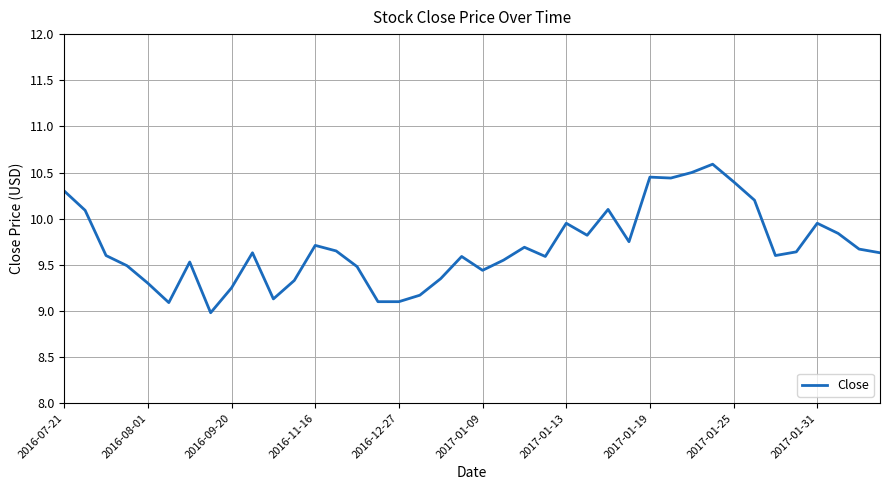

How many lines are shown in the chart?

1